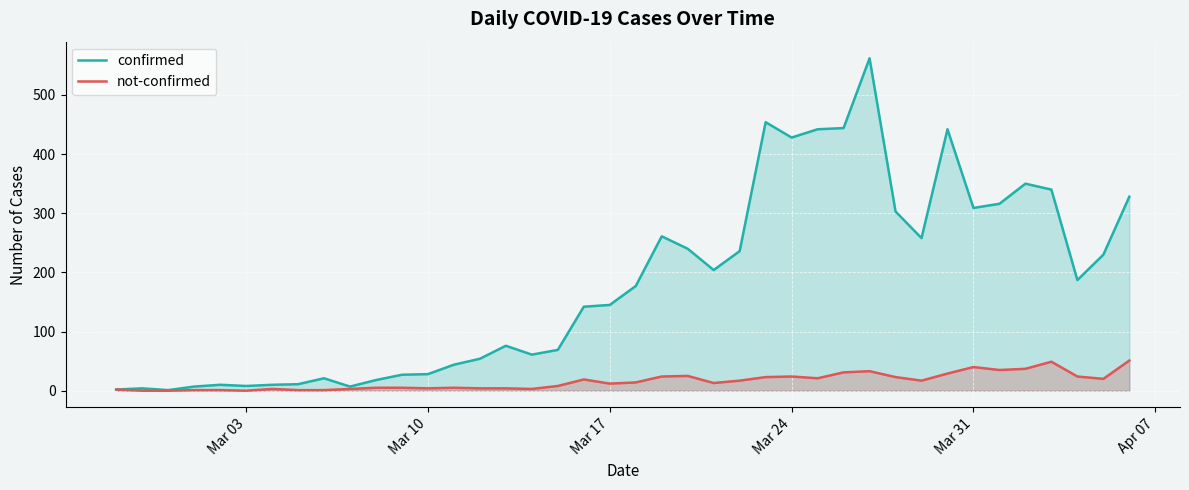

What are all the series names shown in the legend?

confirmed, not-confirmed